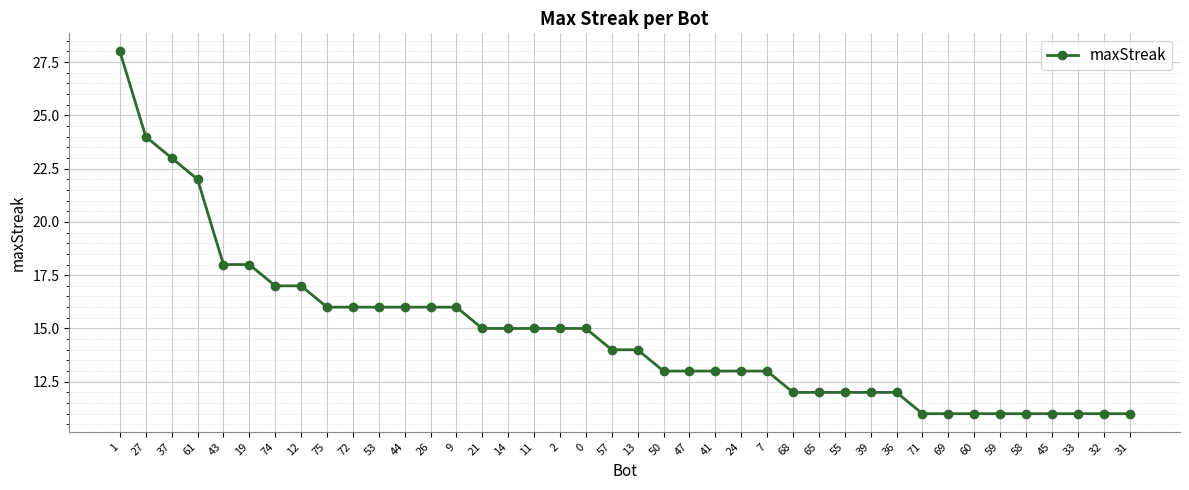

What is the value of the 21st point from the left?

14